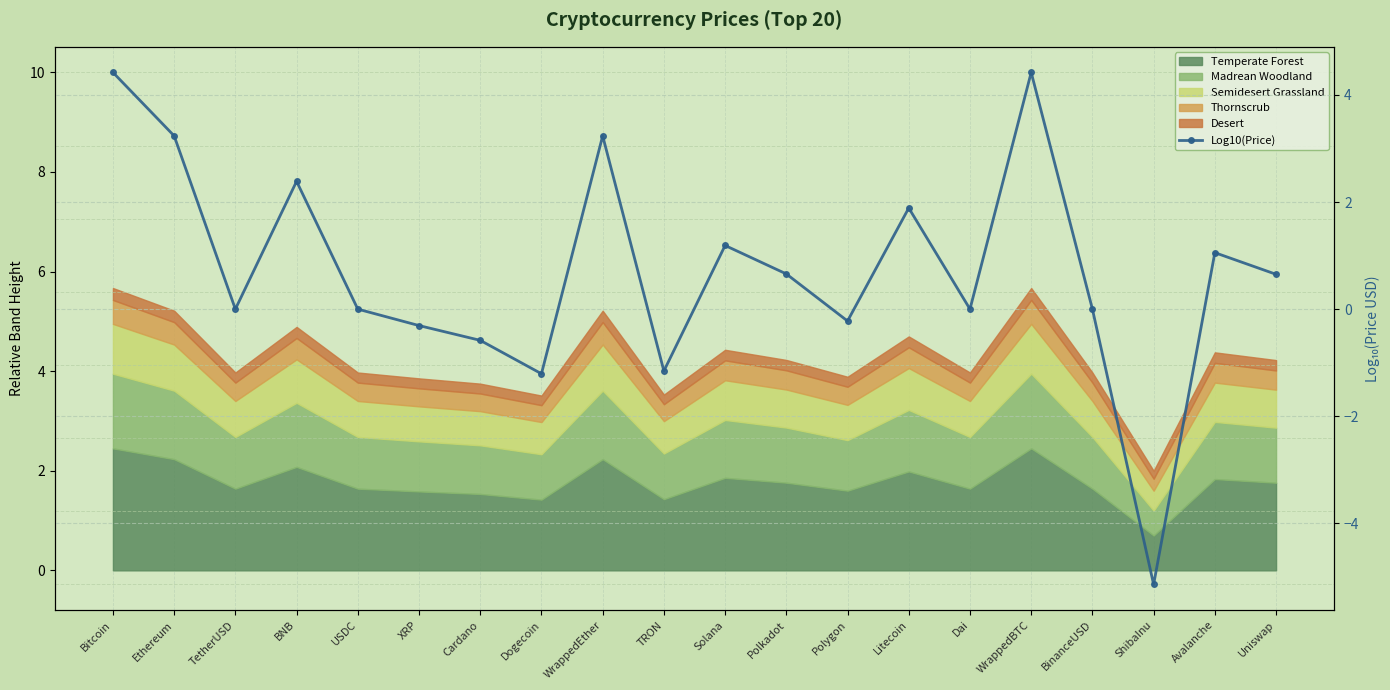

The value at WrappedEther is 4.8. True or false?

False